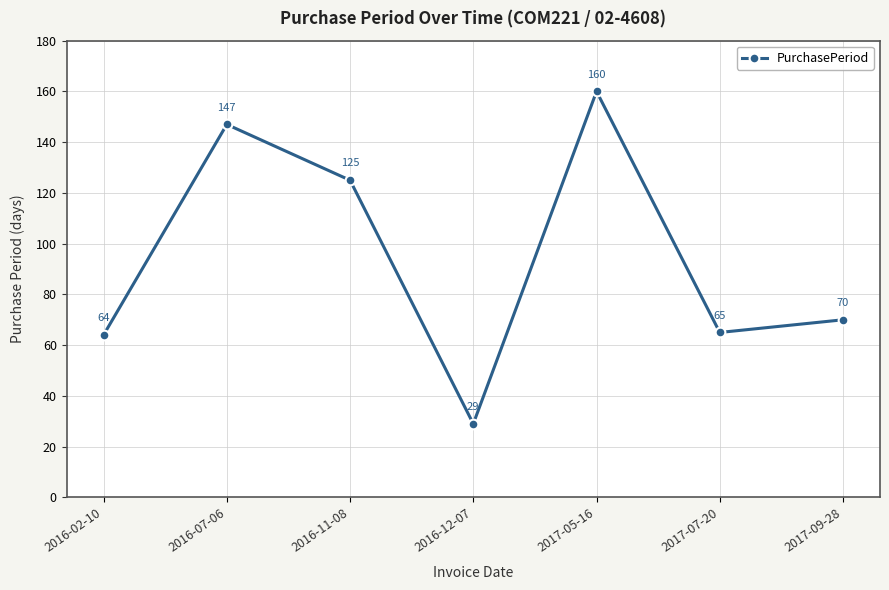

Reading left to right, what are all the values shown in this chart?

64	147	125	29	160	65	70